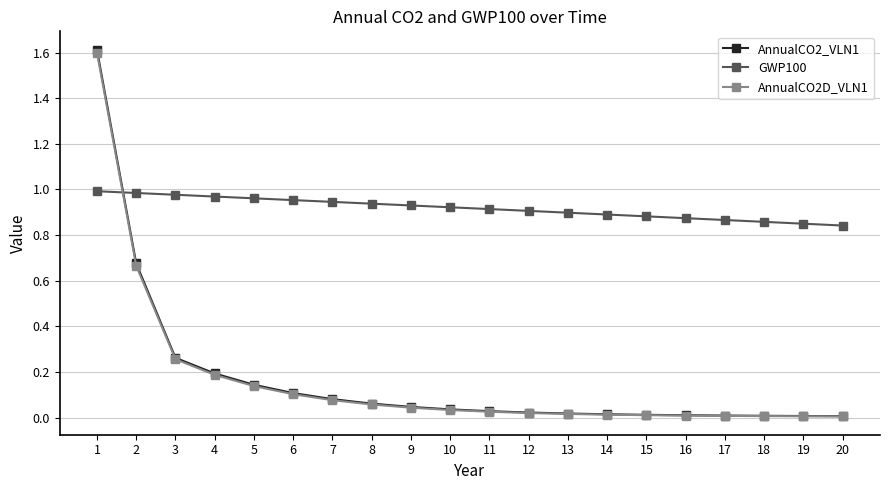

At which category is the sum across all series the highest?

1